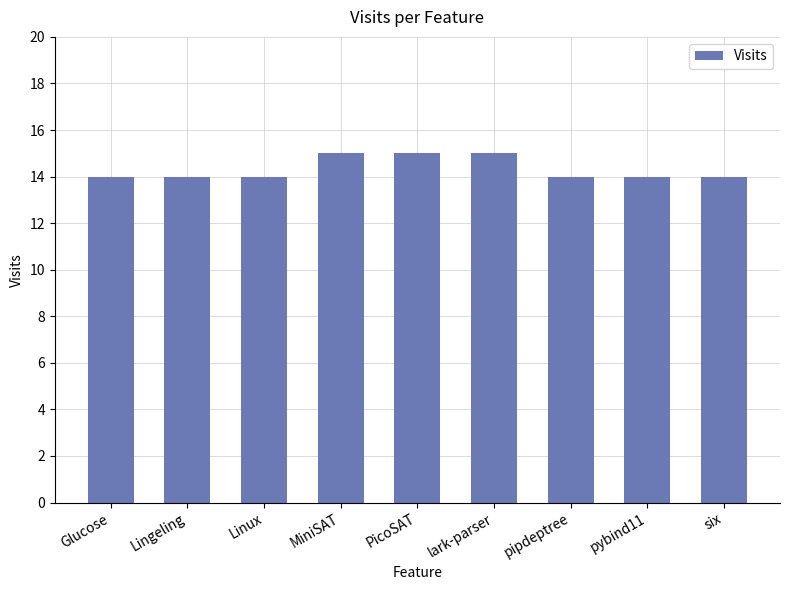

Reading left to right, extract all data points from this chart.

14	14	14	15	15	15	14	14	14